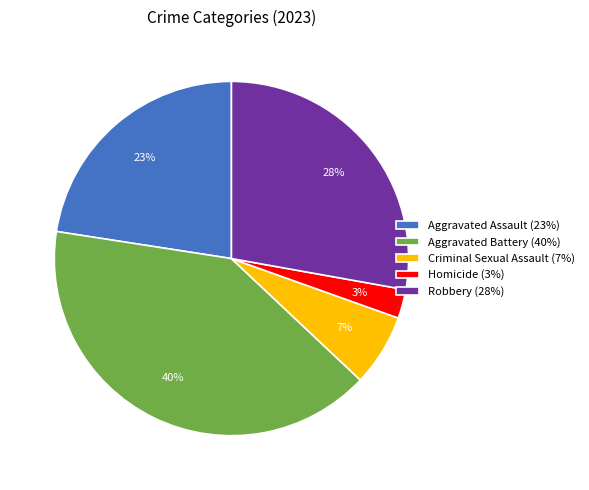

Do Homicide (3%) and Robbery (28%) together represent more than half of the pie?

No